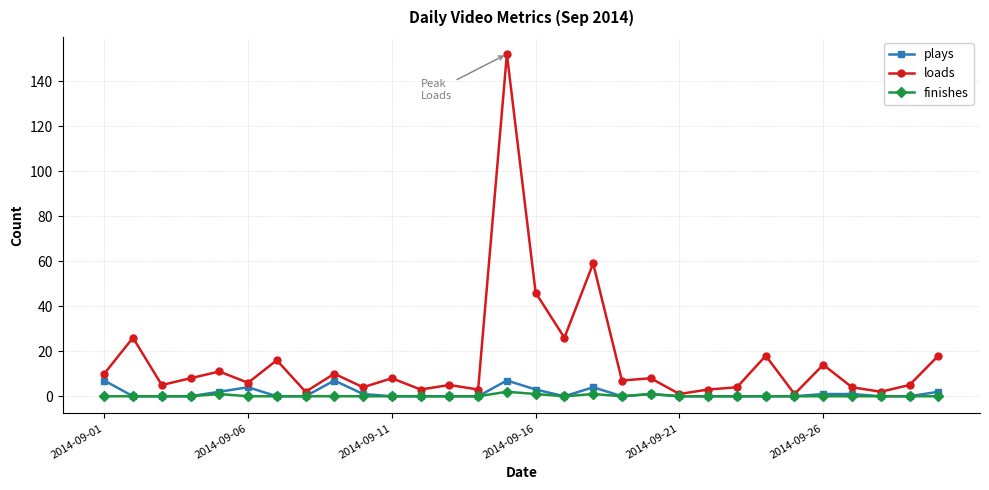

How many data points does each series have?

30